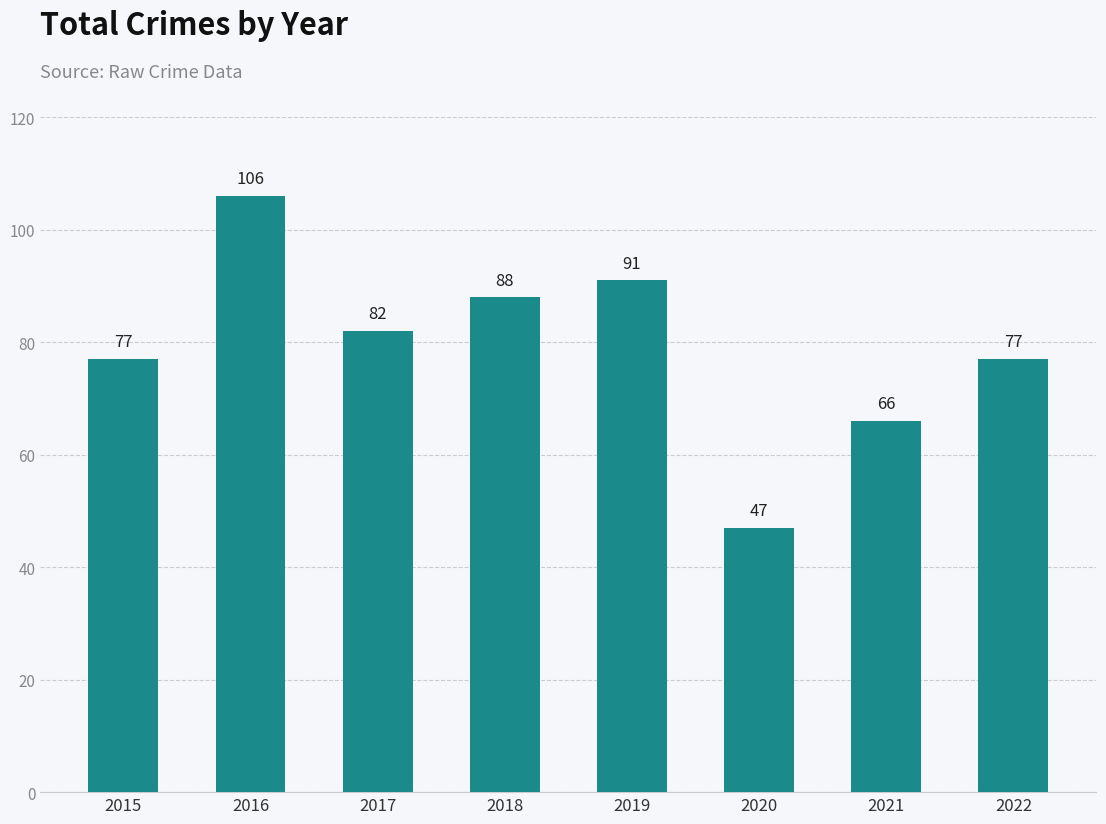

What is the difference between the maximum and minimum values?

59